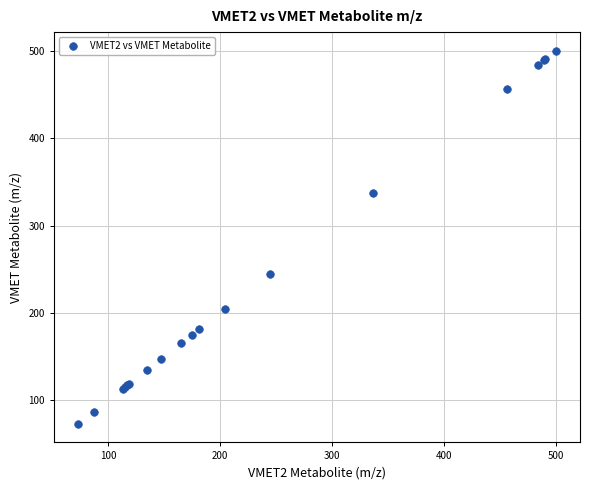

What Y value in the scatter plot is closest to 286?

245.0